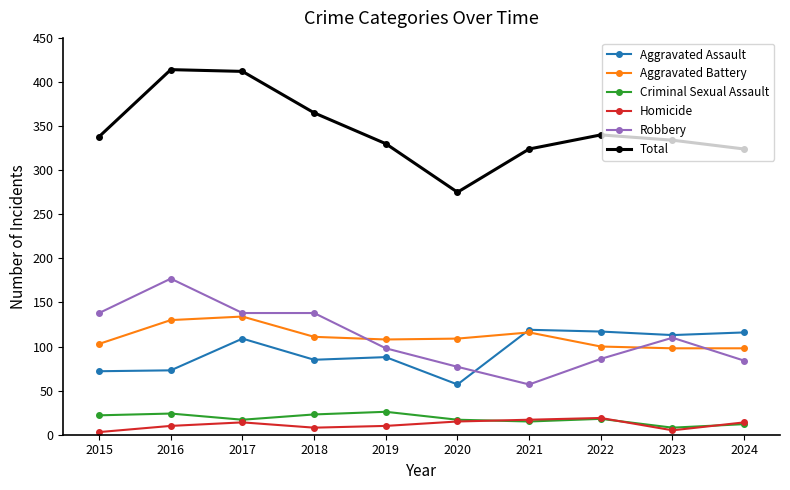

True or false: Robbery and Aggravated Assault cross at least once.

True